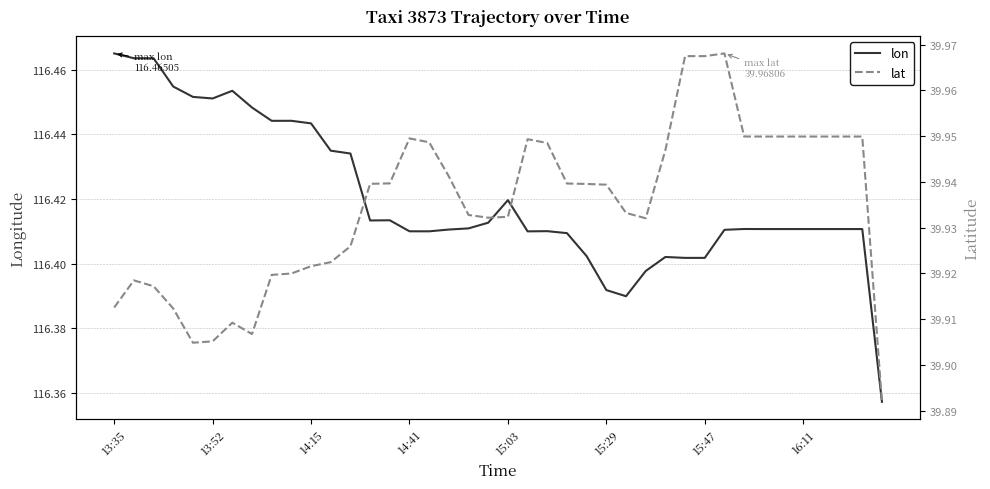

What is the difference between the second highest and second lowest values in the lat series?

0.1